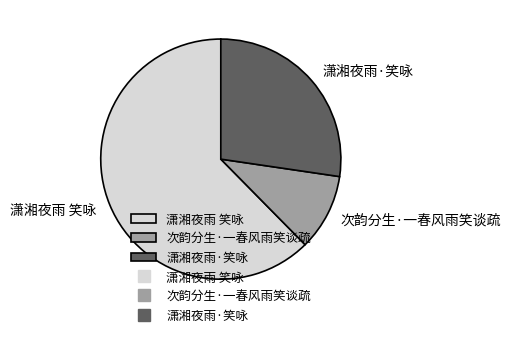

Approximately how many times larger is the value at 次韵分生·一春风雨笑谈疏 compared to 潇湘夜雨 笑咏?

0.2